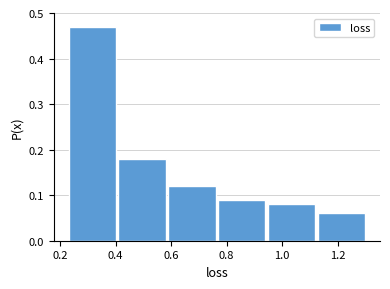

How tall is the bar that spans 0.76 to 0.94 on the x-axis? Neither the bar edges nor the heights are printed on the chart, so give them approximately, as read against the axes.

0.09